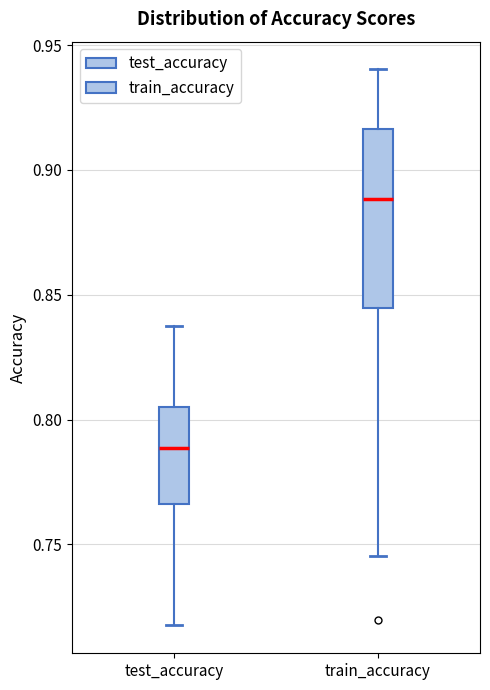

Which box is the tallest, from its lower edge to its upper edge?

train_accuracy